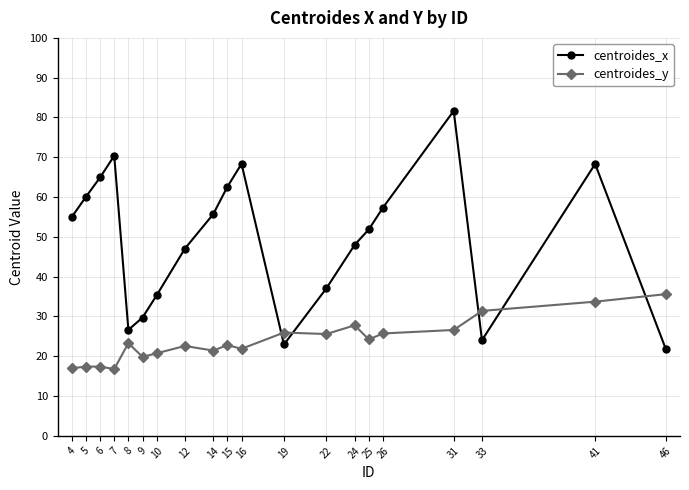

What is the total value across all series at 8?

49.9